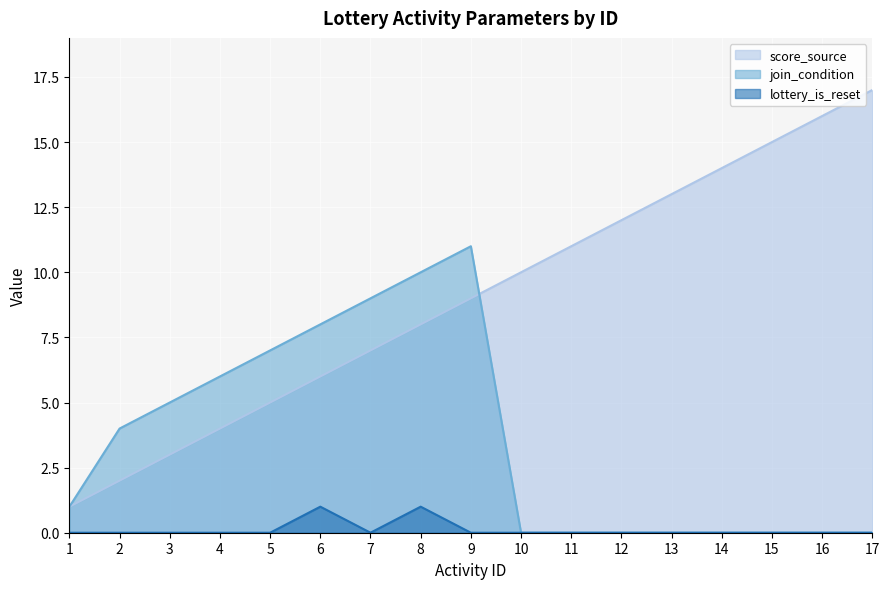

What is the sum of all join_condition values?

61